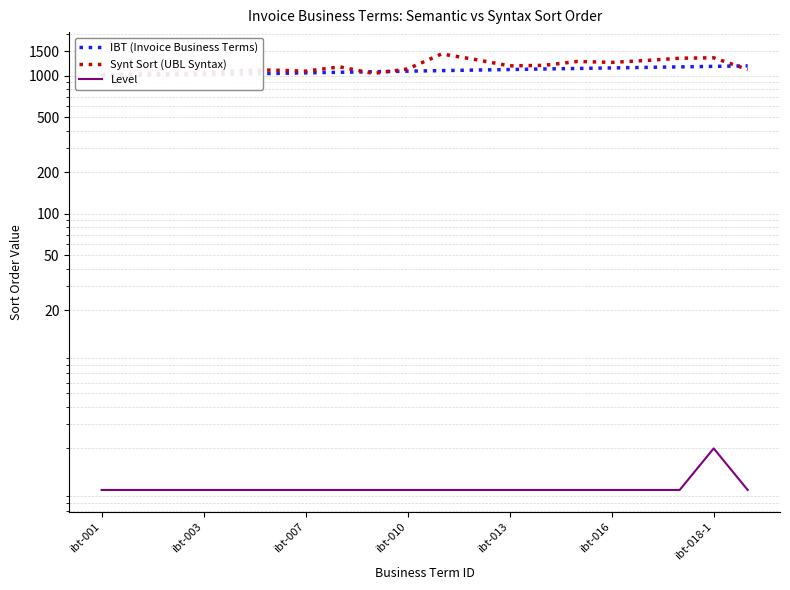

True or false: IBT (Invoice Business Terms) has a value of 1090 at 10.

True